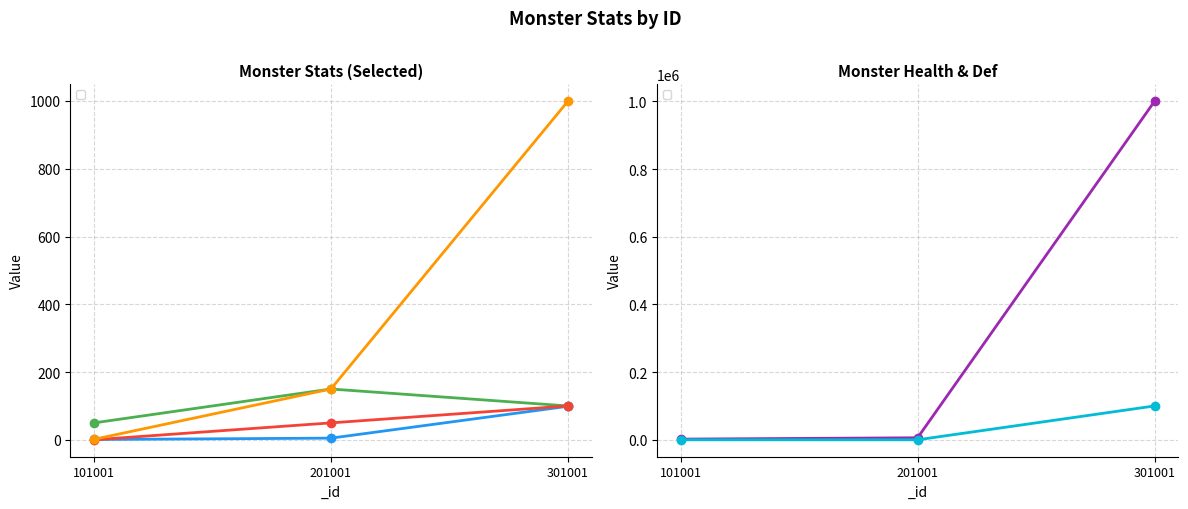

How many data points in _def are above 20?

1